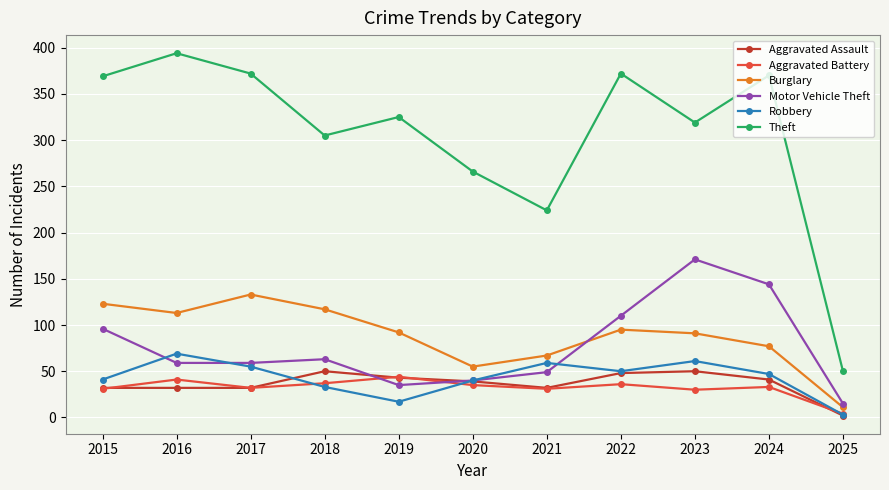

What is the value of the Aggravated Assault point at the 4th from the left?

50